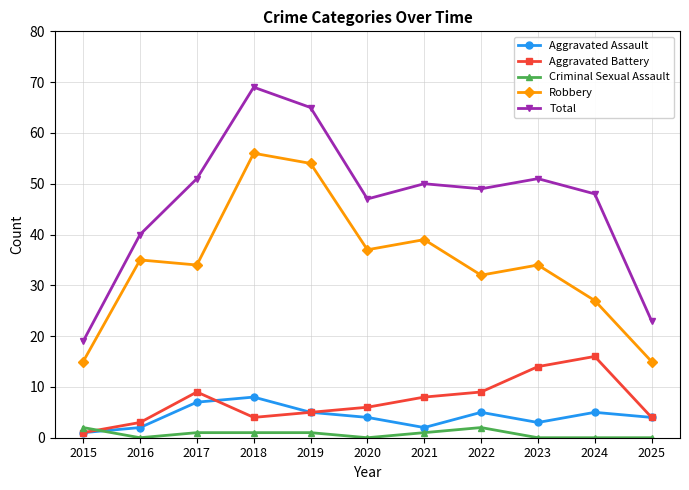

After their last crossing, which series has the higher values: Criminal Sexual Assault or Aggravated Battery?

Aggravated Battery